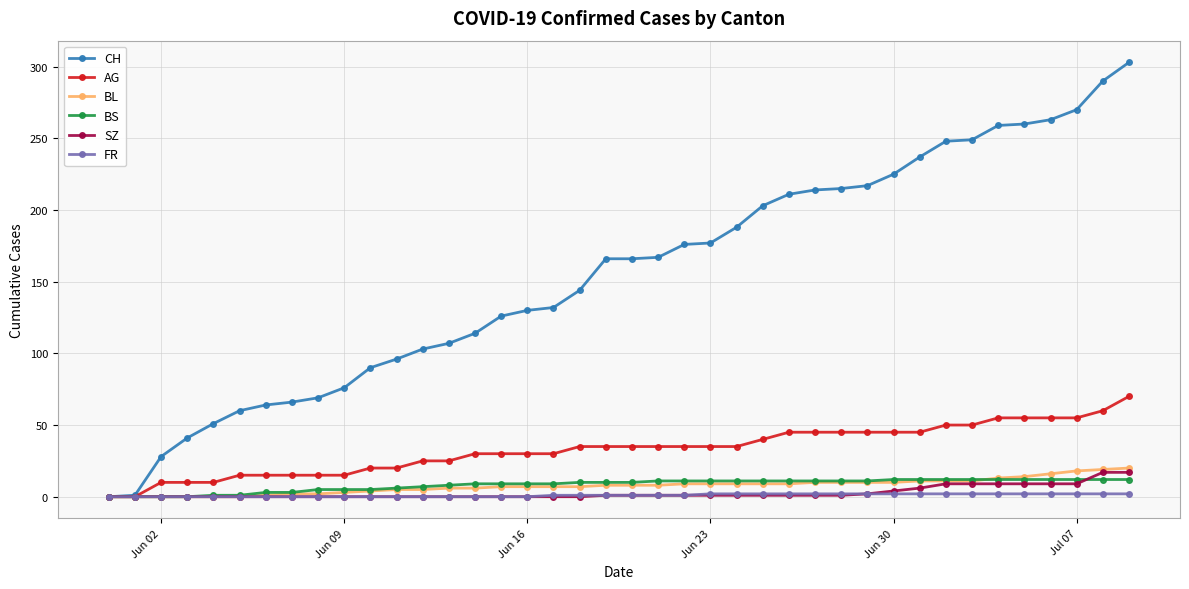

What is the value of the CH point at the 39th from the left?

290